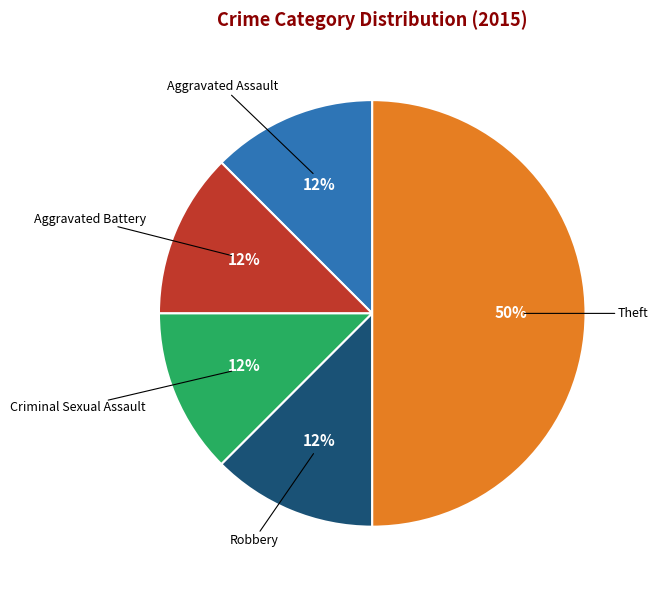

How many slices are in this pie chart?

5